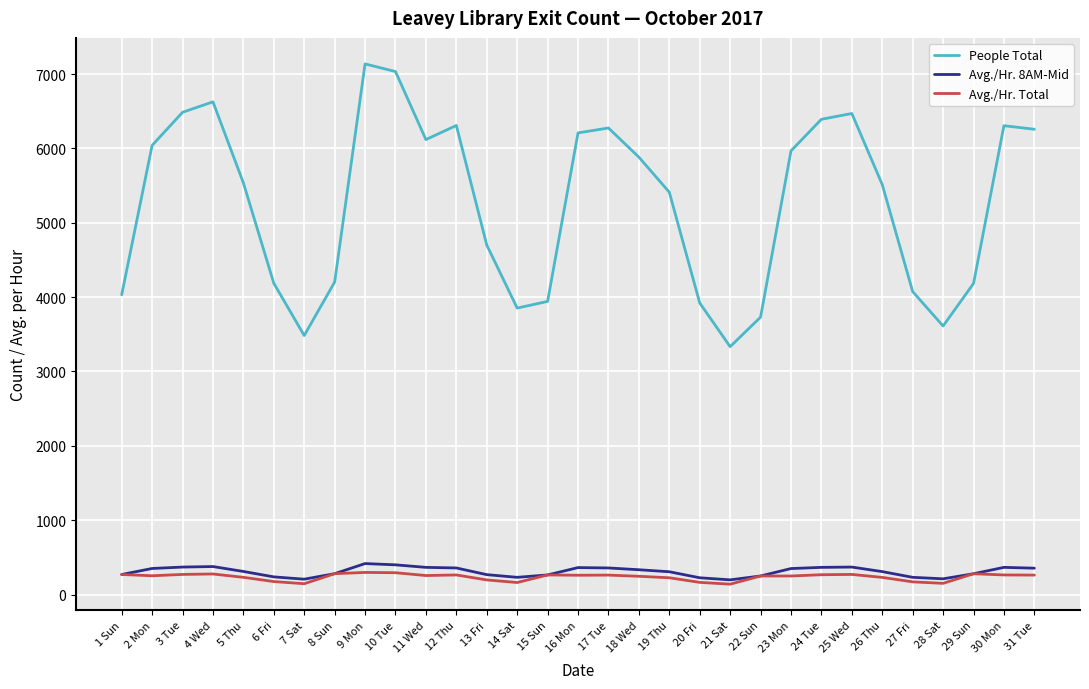

What is the maximum value shown in the chart?

7136